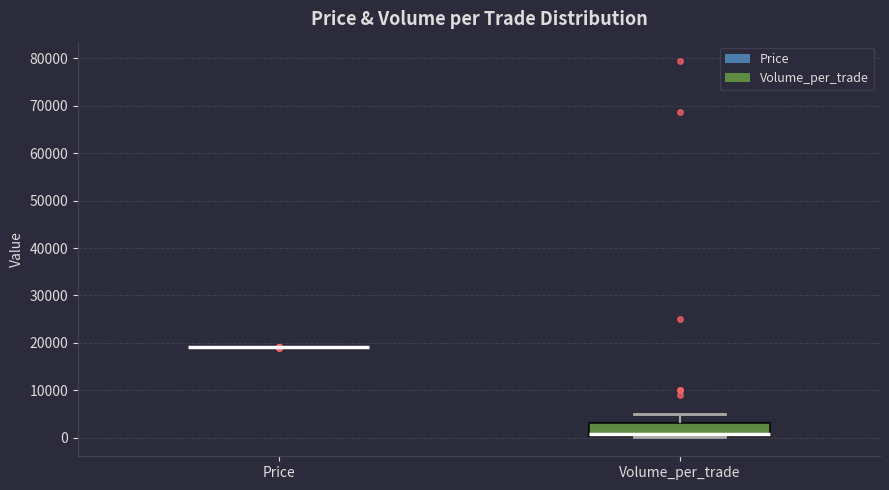

Reading left to right, transcribe this box plot: for each box, give where its median line is, the range the box spans, and where its two whiskers end, as read against the y-axis. The values are not printed on the chart, so give them approximately, as read against the axis.

Price: box collapsed to a line at 19000, whiskers 19000 to 19000
Volume_per_trade: median 1000, box 0 to 3000, whiskers 0 to 5000